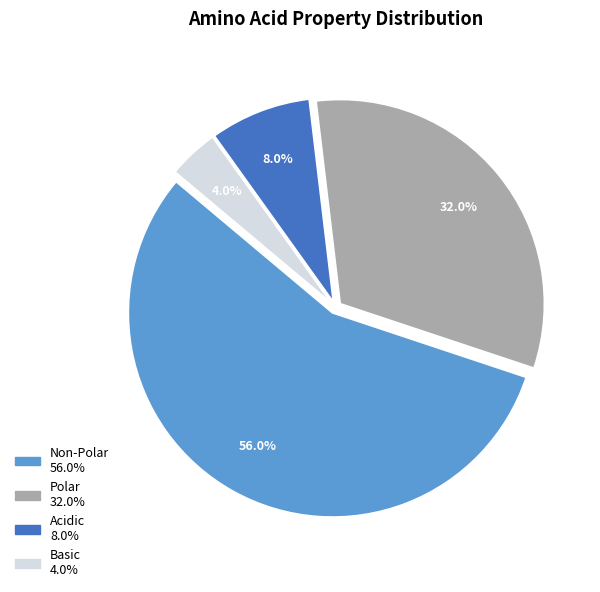

How many slices are in this pie chart?

4